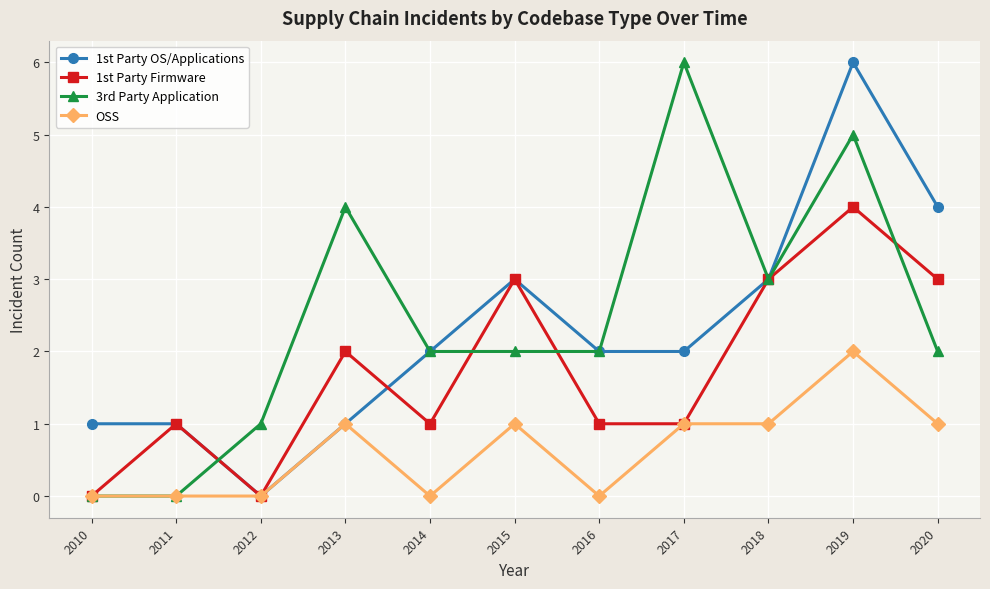

What is the value of the OSS point at the 9th from the left?

1